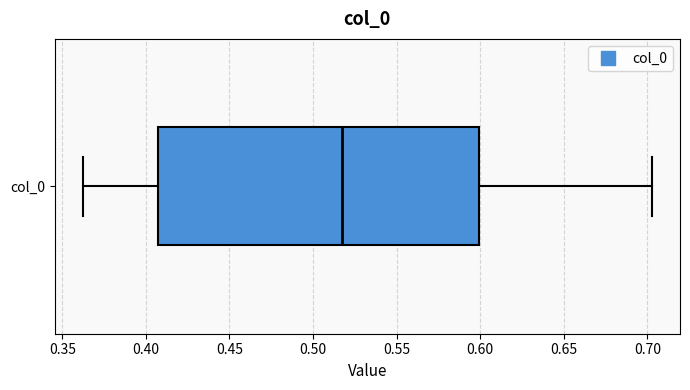

Where does the left whisker of the box for col_0 end on the x-axis? The values are not printed on the chart, so give them approximately, as read against the axis.

0.360